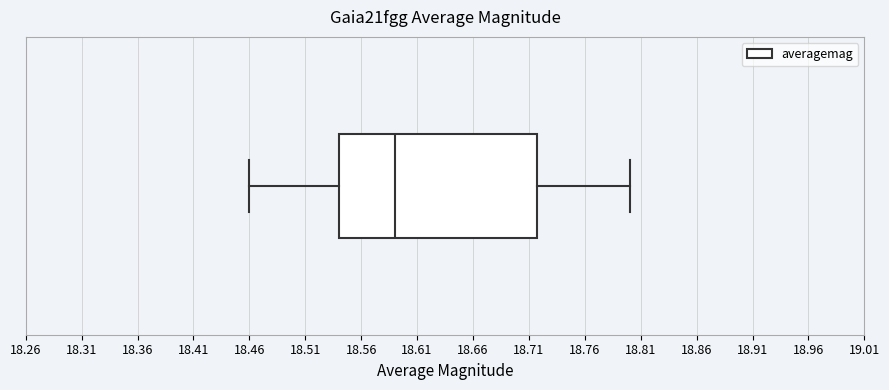

Read this box plot against the x-axis: the position of the median line, the range covered by the box, and the ends of both whiskers. The values are not printed on the chart, so give them approximately, as read against the axis.

median 18.59, box 18.54 to 18.72, whiskers 18.46 to 18.80